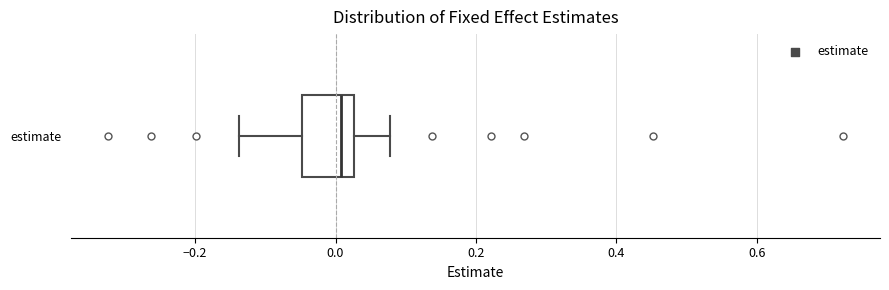

Transcribe this box plot: give where the median line is, the range the box spans, and where the two whiskers end, as read against the x-axis. The values are not printed on the chart, so give them approximately, as read against the axis.

median 0.00, box -0.04 to 0.02, whiskers -0.14 to 0.08